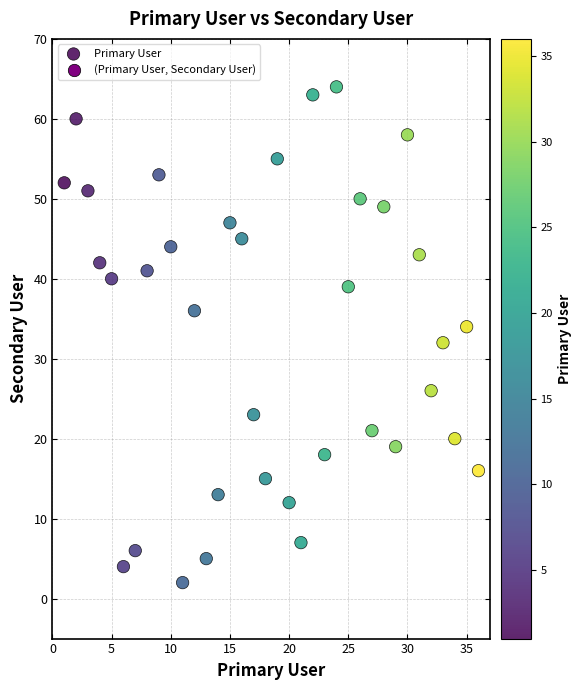

What is the range of X values (max minus min)?

35